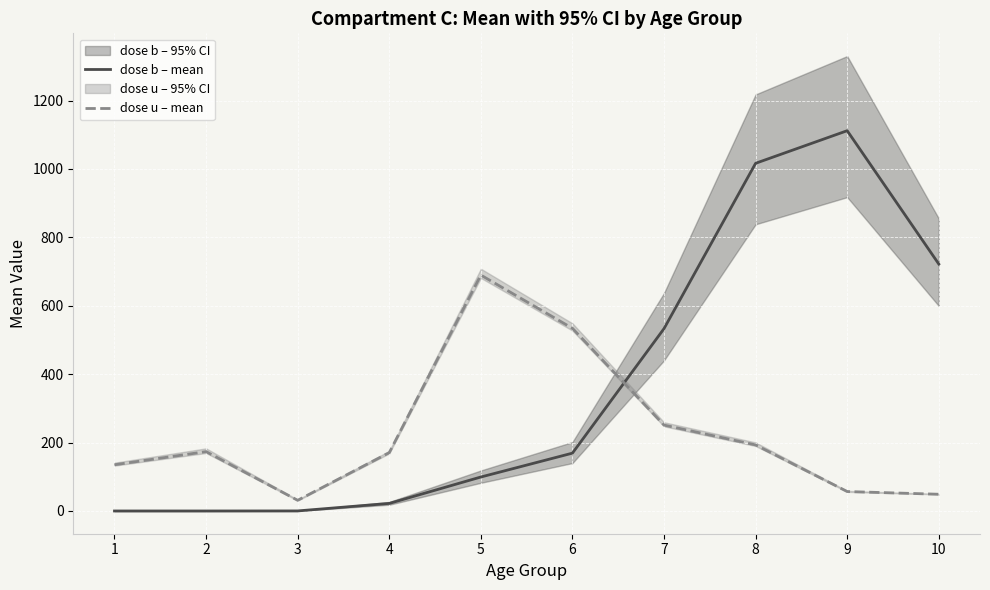

True or false: dose u – mean has a value of 534.0 at 6.

True